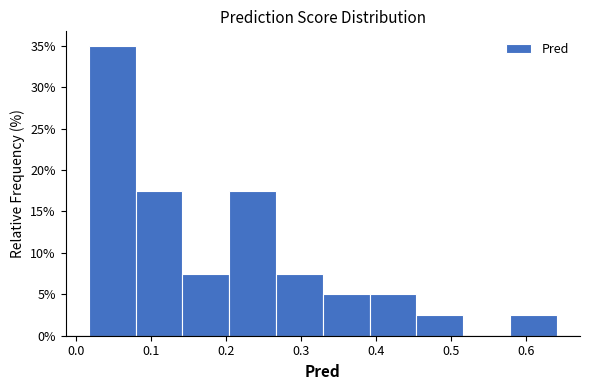

How tall is the bar that spans 0.27 to 0.33 on the x-axis? Neither the bar edges nor the heights are printed on the chart, so give them approximately, as read against the axes.

7.5